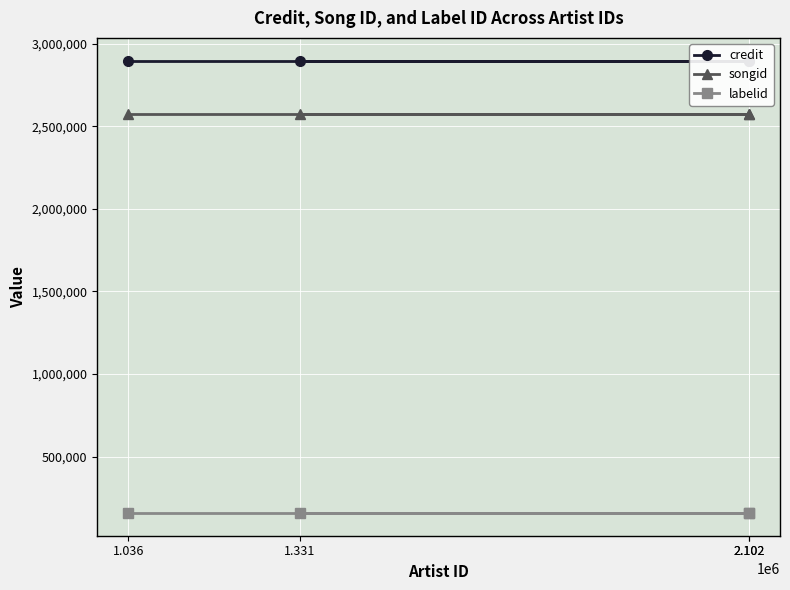

What is the sum of all credit values?

11592136